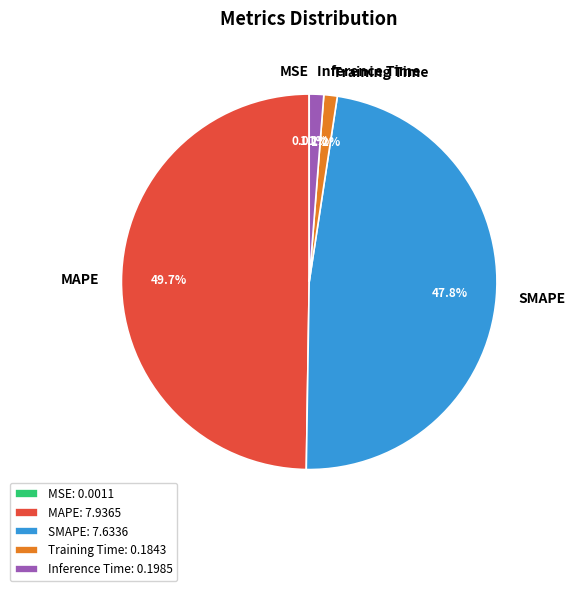

What portion of the pie excludes MAPE?

50.3%